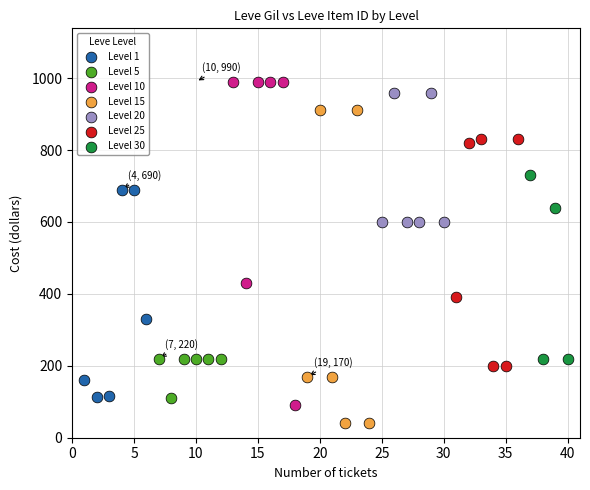

What are all the series names shown in the legend?

Level 1, Level 5, Level 10, Level 15, Level 20, Level 25, Level 30